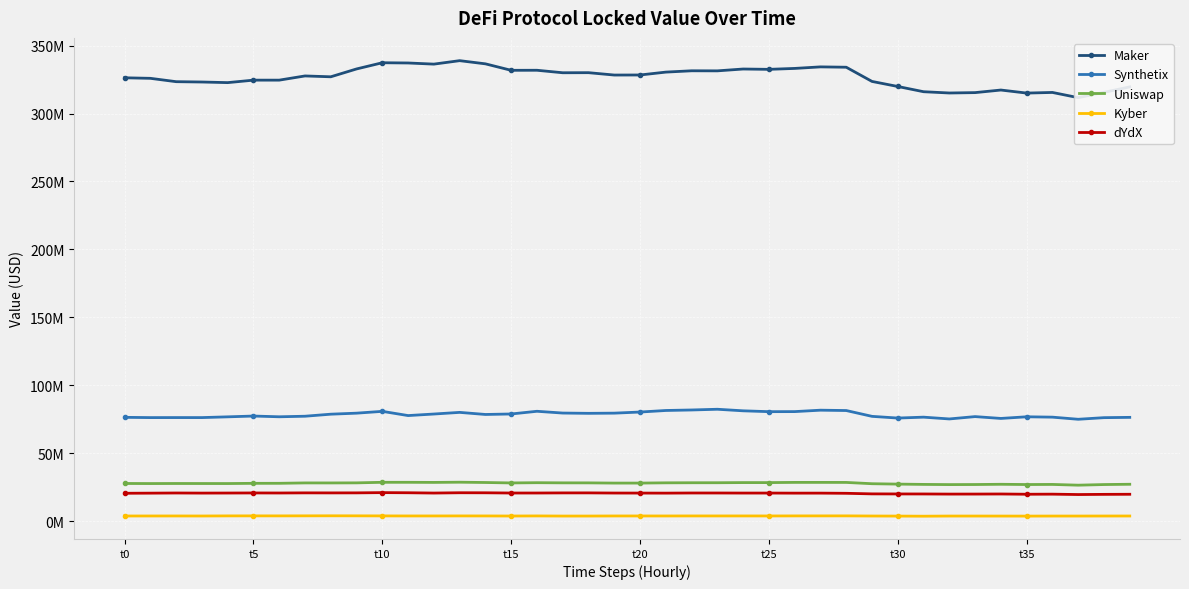

Which has a higher value, 32 or t30?

t30